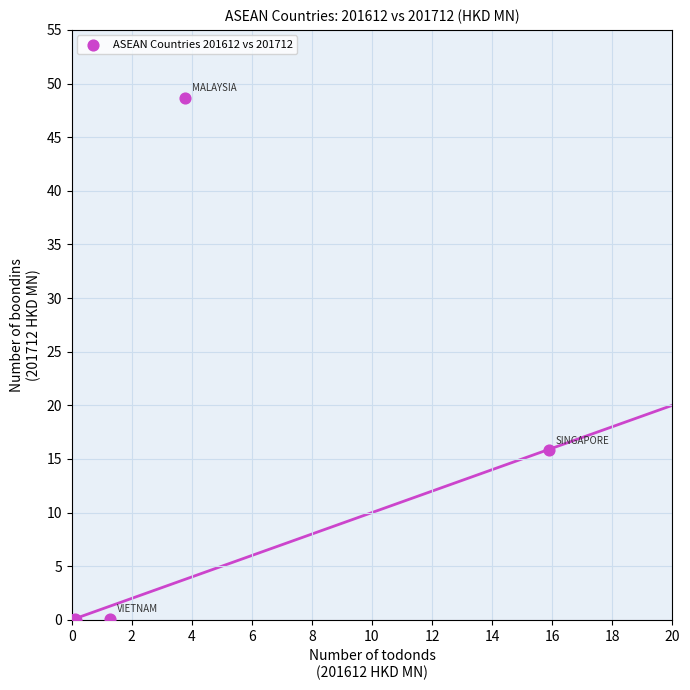

What Y value in the scatter plot is closest to 24?

15.8